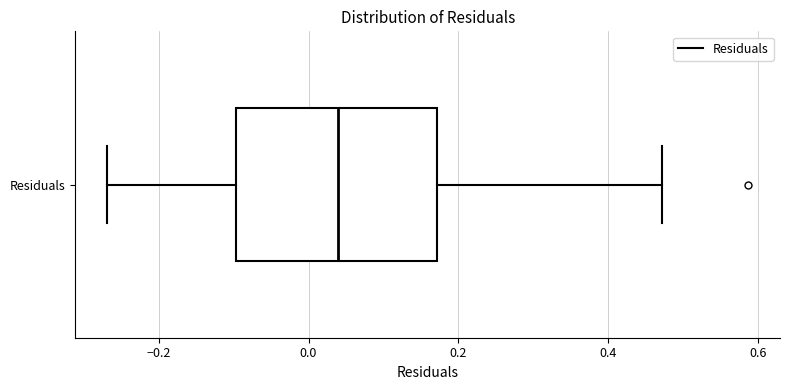

Transcribe this box plot: give where the median line is, the range the box spans, and where the two whiskers end, as read against the x-axis. The values are not printed on the chart, so give them approximately, as read against the axis.

median 0.04, box -0.10 to 0.18, whiskers -0.26 to 0.48